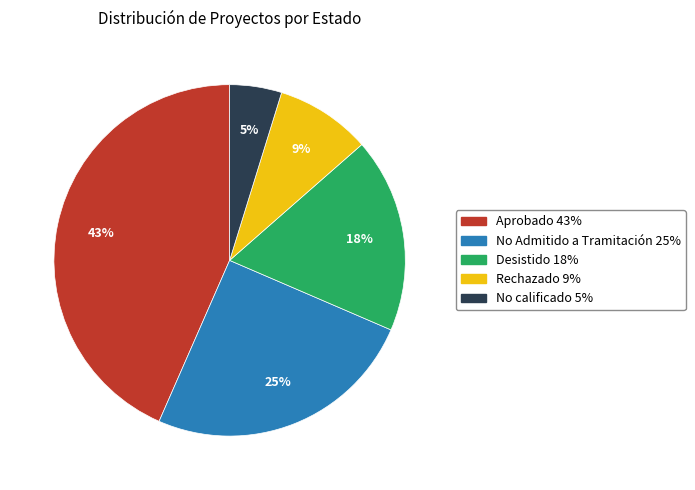

To the nearest percent, what is the average slice percentage?

20%